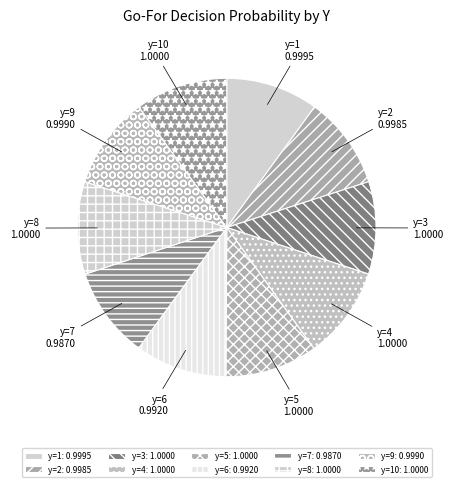

What is the ratio of the value at y=10 to the value at y=4?

1.0